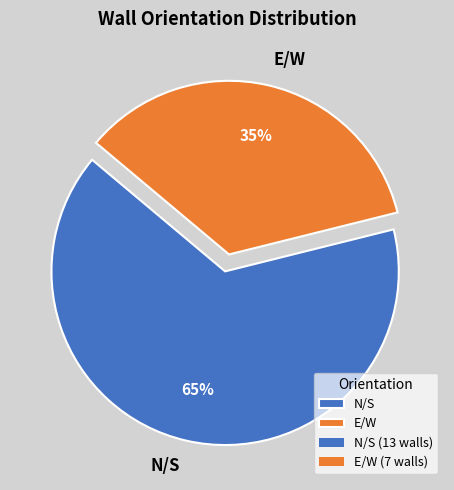

Rank the categories by value from highest to lowest.

N/S, E/W